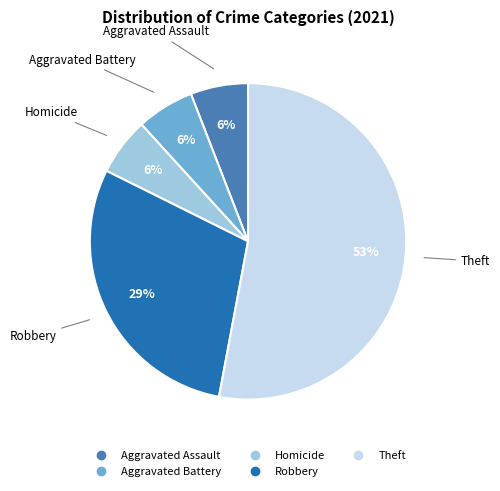

To the nearest percent, what is the difference between the largest and smallest slice percentages?

47%